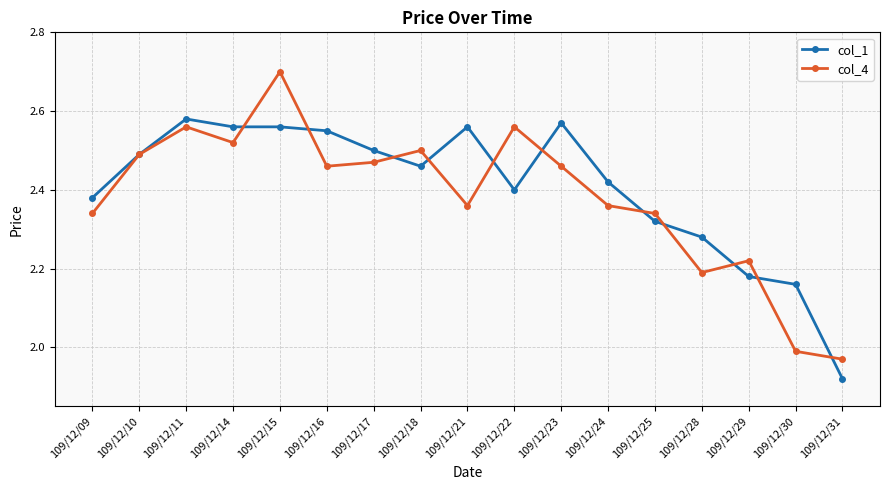

What is the maximum value shown in the chart?

2.7